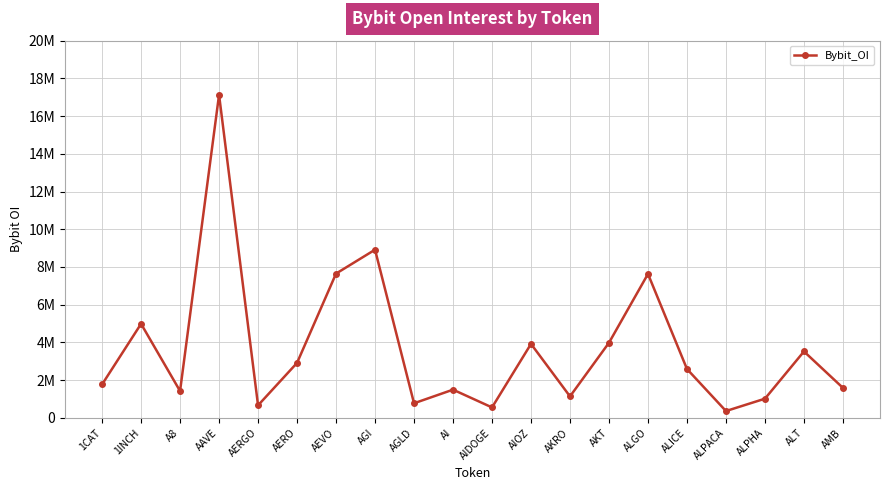

At which label is the value closest to 8746138?

AGI